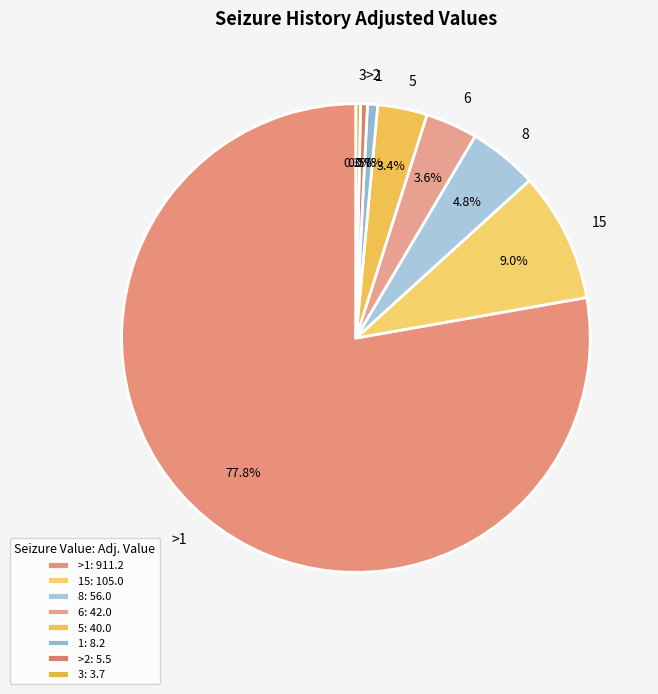

Which has a higher value, 1 or 6?

6